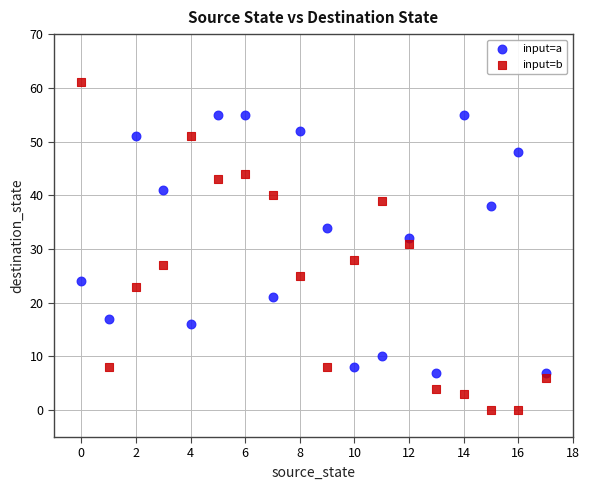

Which series has the widest spread of Y values?

input=b